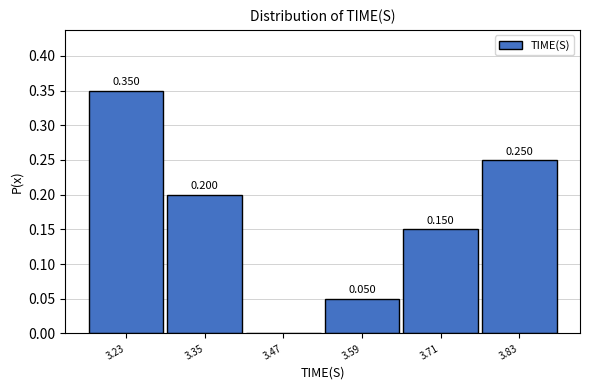

Which range on the x-axis has the tallest bar?

3.18 to 3.30